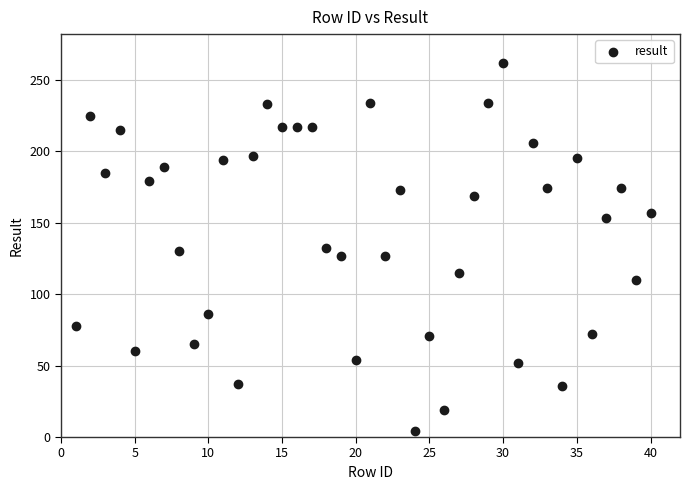

What is the range of X values (max minus min)?

39